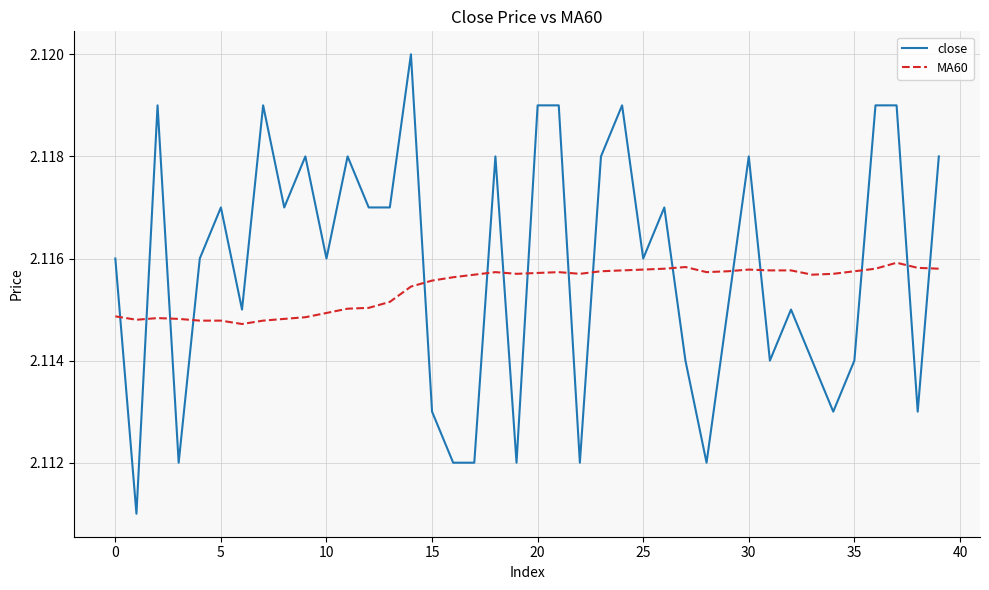

How many times do MA60 and close cross each other?

16